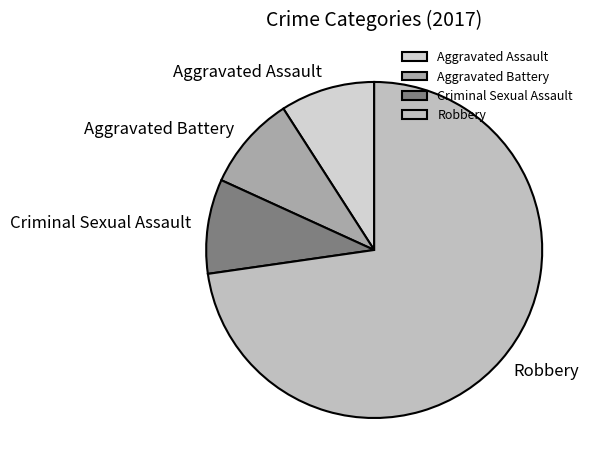

Is the sum of Robbery and Aggravated Assault greater than half?

Yes